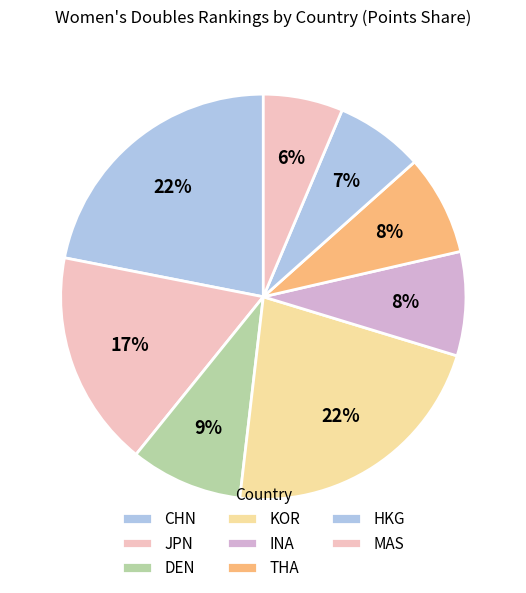

How many slices are in this pie chart?

8